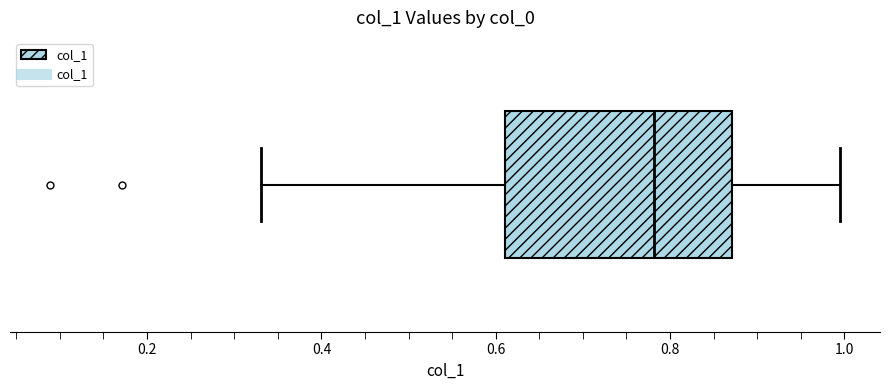

Read this box plot against the x-axis: the position of the median line, the range covered by the box, and the ends of both whiskers. The values are not printed on the chart, so give them approximately, as read against the axis.

median 0.78, box 0.62 to 0.88, whiskers 0.34 to 1.00